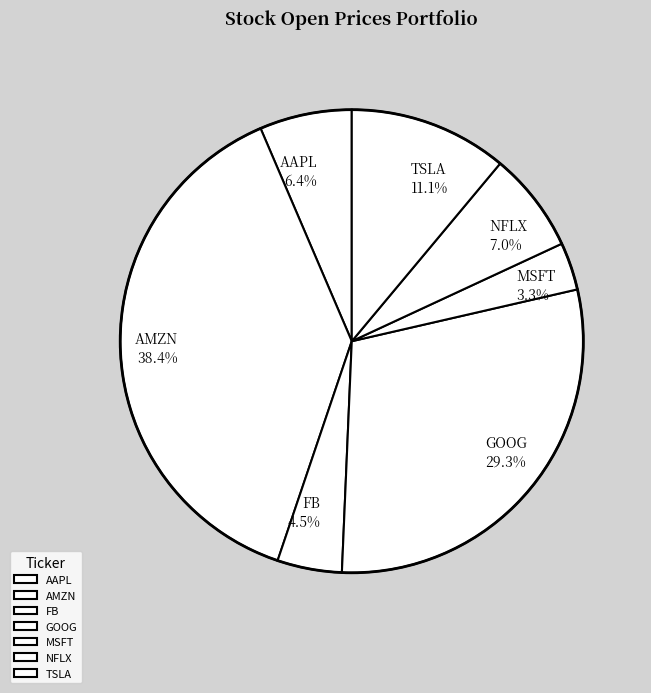

Does AMZN represent more than half of the total?

No